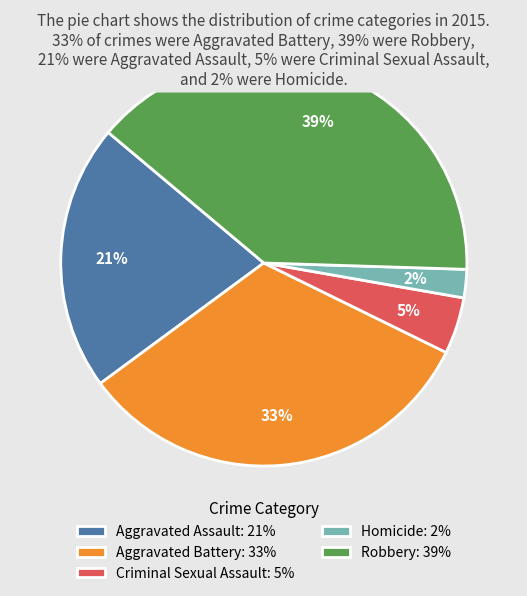

How many segments does this pie chart have?

5